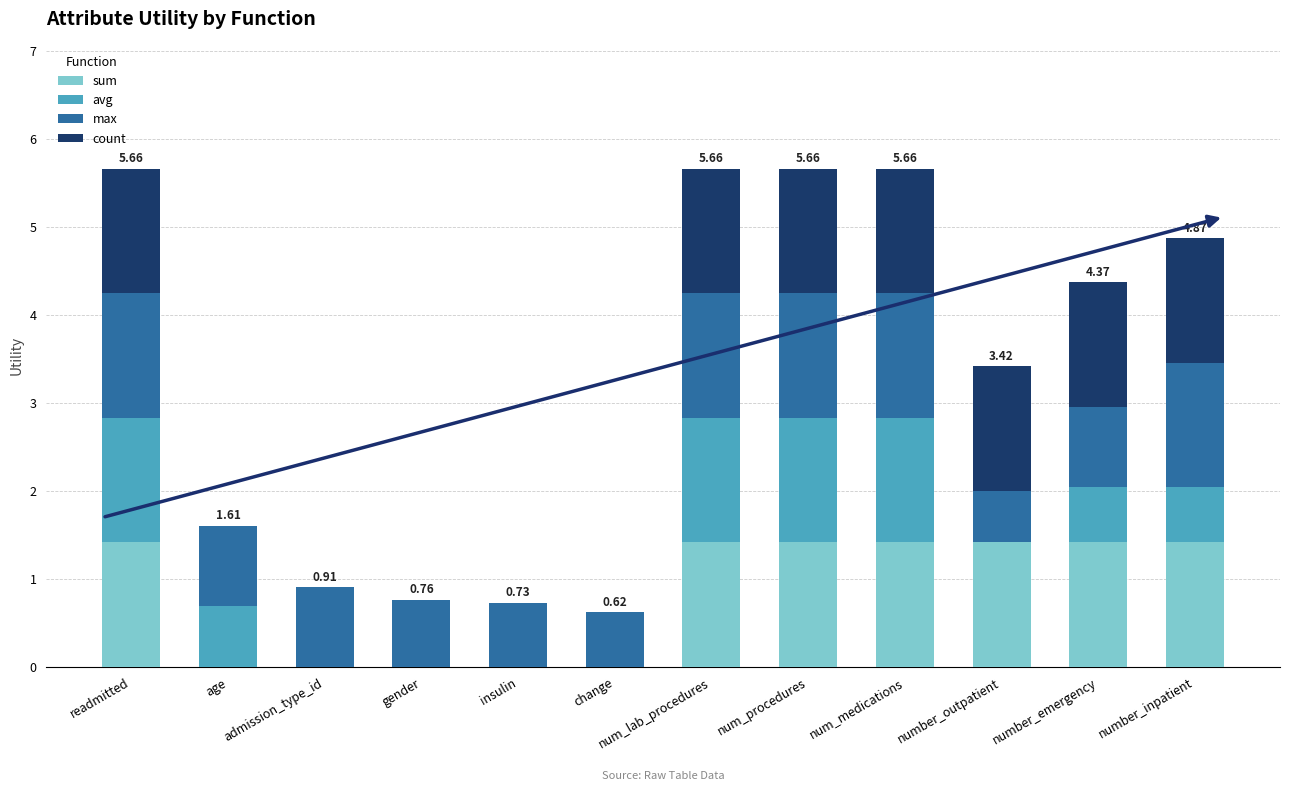

What is the total value across all series at insulin?

0.7